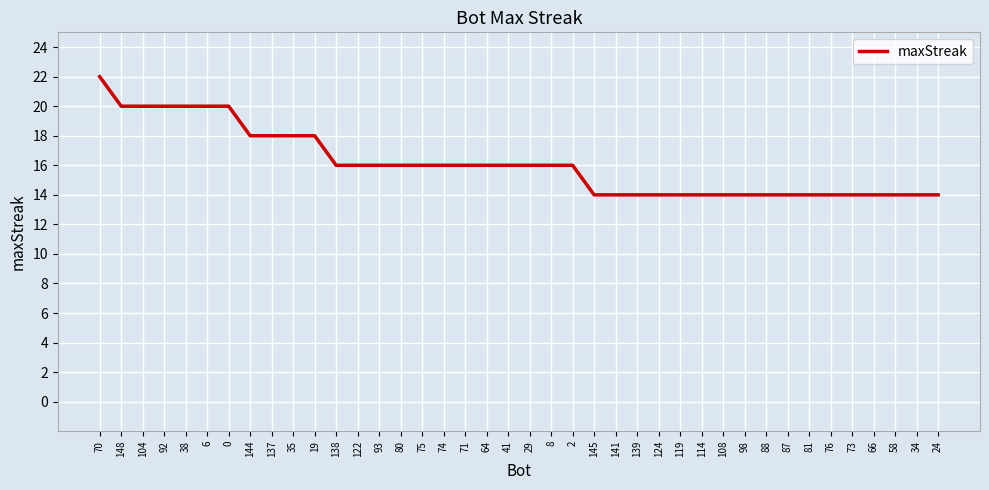

What is the difference between the second highest and minimum values?

6